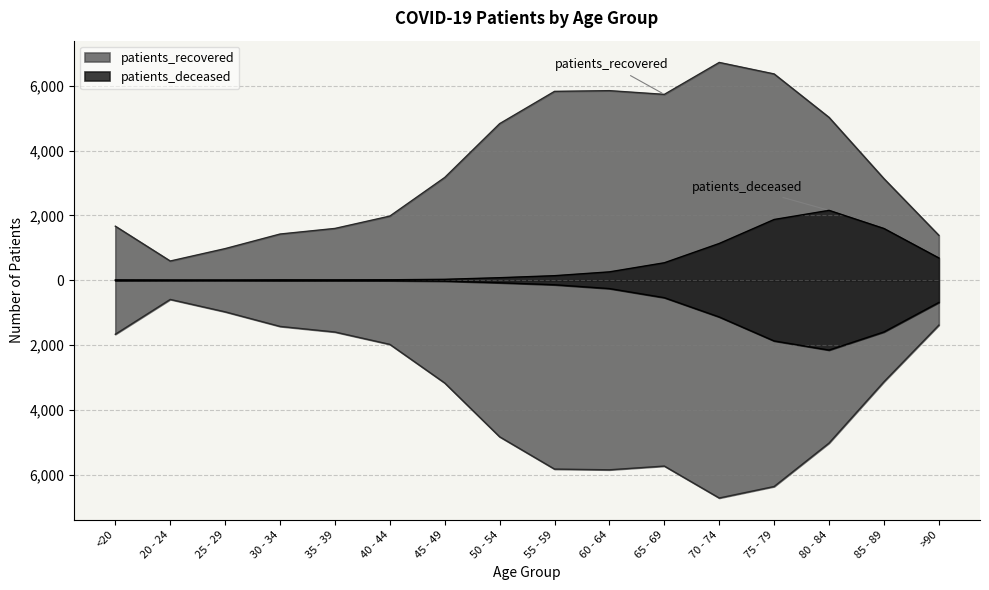

What is the difference between the patients_deceased values at 40 - 44 and 65 - 69?

525